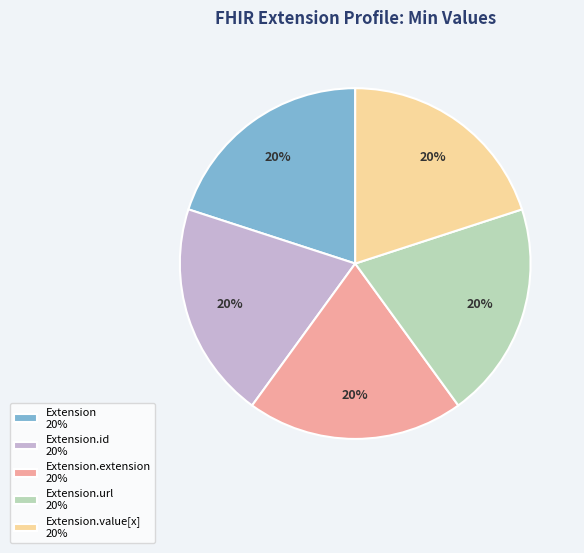

How many slices are in this pie chart?

5